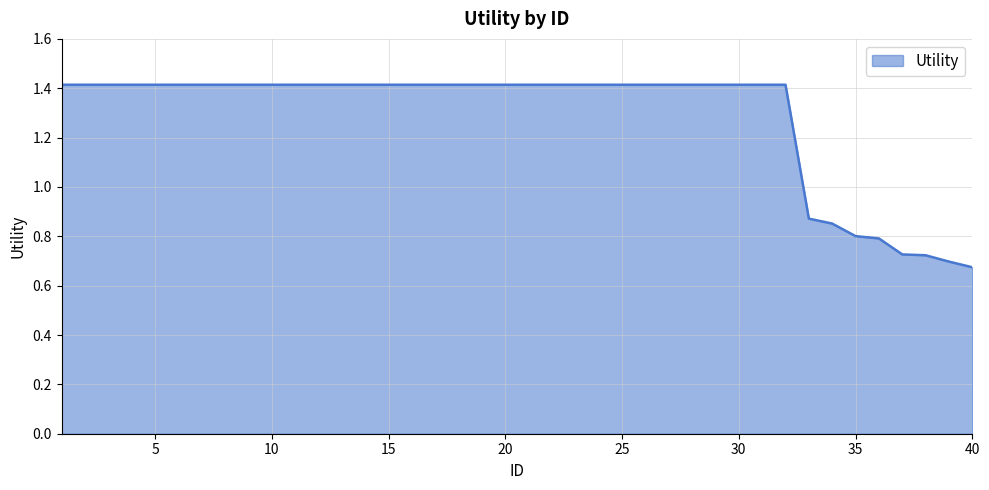

What is the greatest value displayed?

1.4